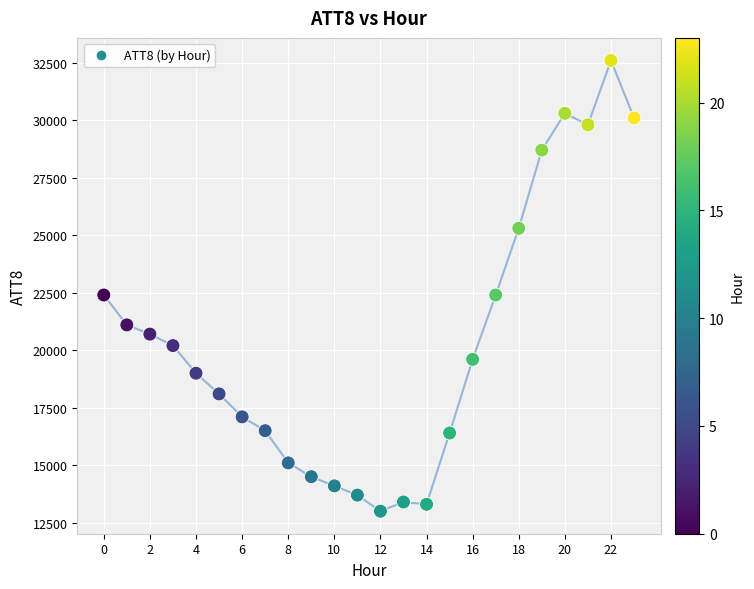

What is the range of Y values (max minus min)?

19600